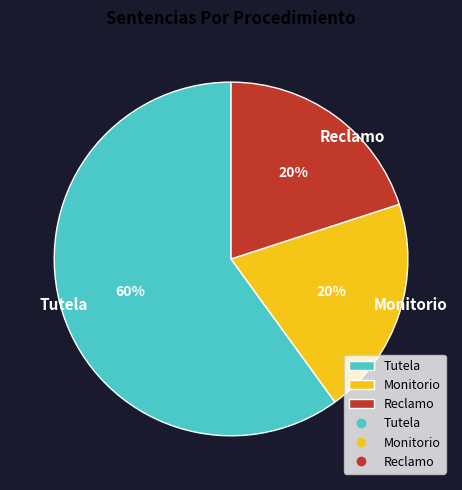

Which slice represents more than half of the pie?

Tutela